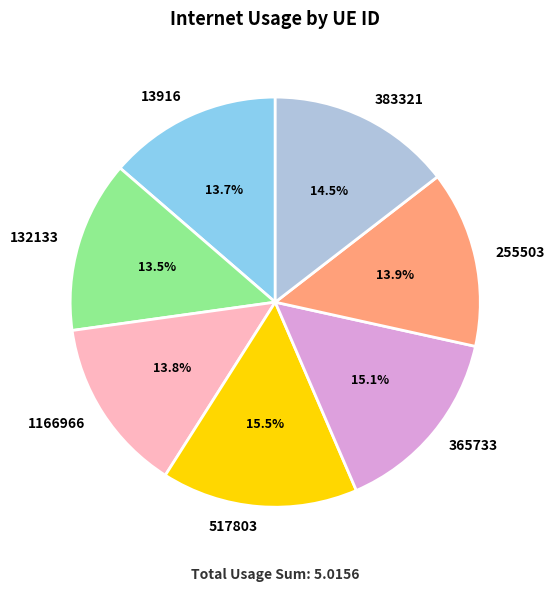

Between 13916 and 383321, which is larger?

383321